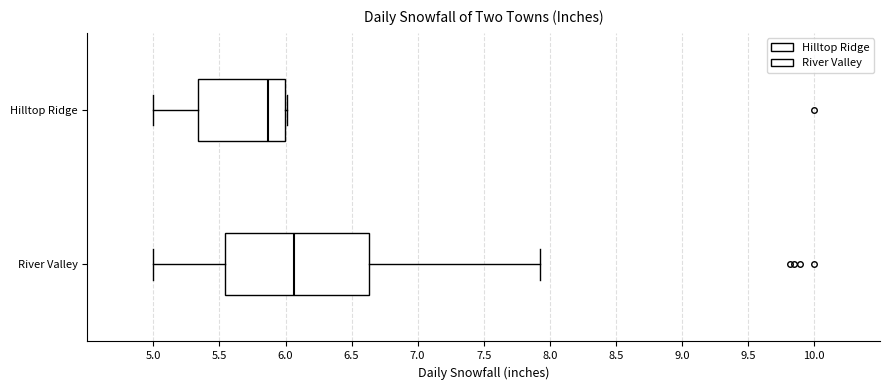

Reading bottom to top, transcribe this box plot: for each box, give where its median line is, the range the box spans, and where its two whiskers end, as read against the x-axis. The values are not printed on the chart, so give them approximately, as read against the axis.

River Valley: median 6.05, box 5.55 to 6.65, whiskers 5.00 to 7.95
Hilltop Ridge: median 5.85, box 5.35 to 6.00, whiskers 5.00 to 6.00